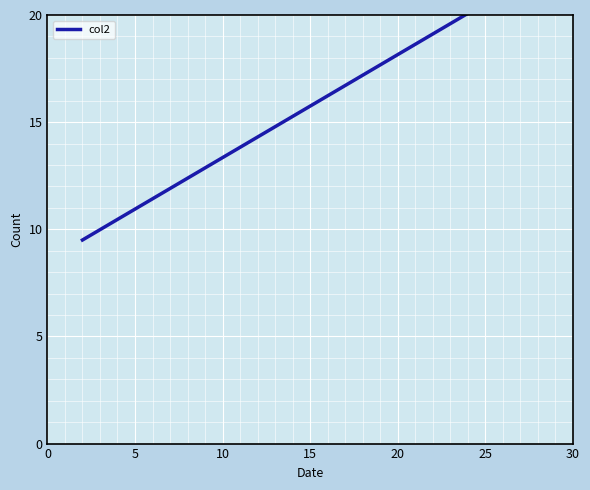

Reading left to right, what are all the values shown in this chart?

9.5	12.0	14.5	17.0	19.5	22.0